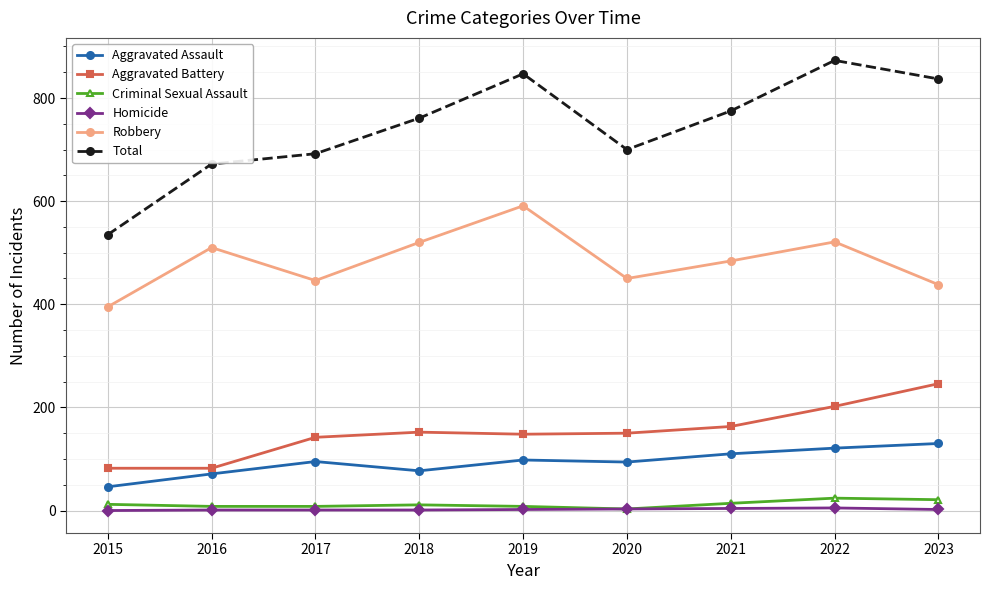

What is the highest value of the Criminal Sexual Assault series?

24